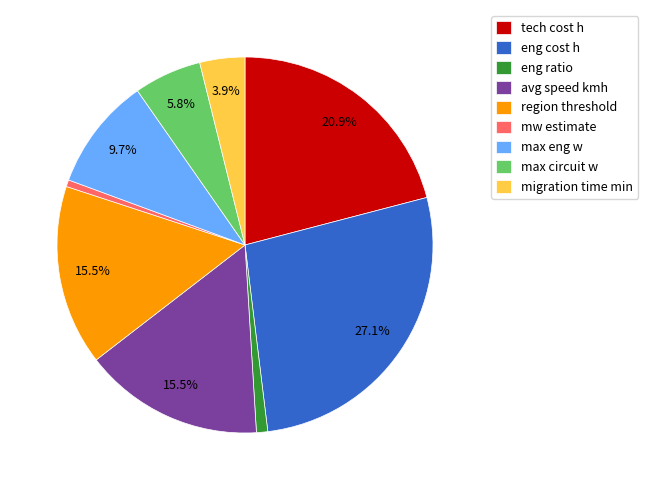

Is there a majority slice in this chart?

No